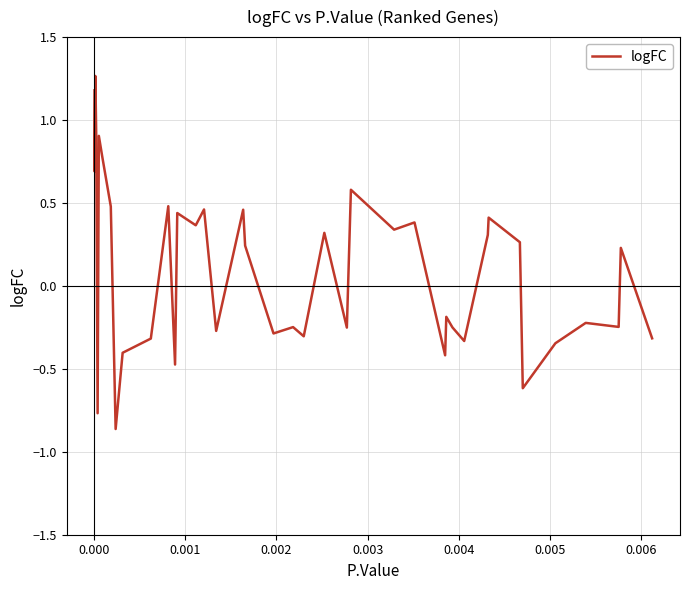

What is the difference between the maximum and minimum values?

2.1